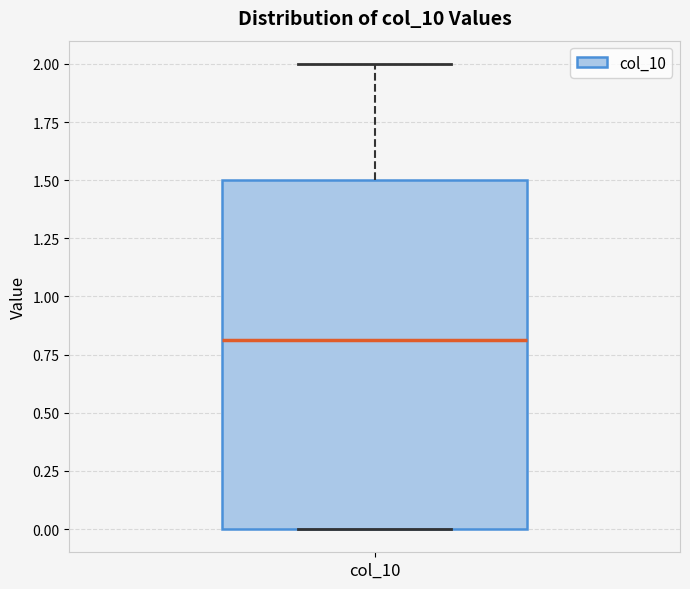

Read this box plot against the y-axis: the position of the median line, the range covered by the box, and the ends of both whiskers. The values are not printed on the chart, so give them approximately, as read against the axis.

median 0.8, box 0.0 to 1.5, whiskers 0.0 to 2.0